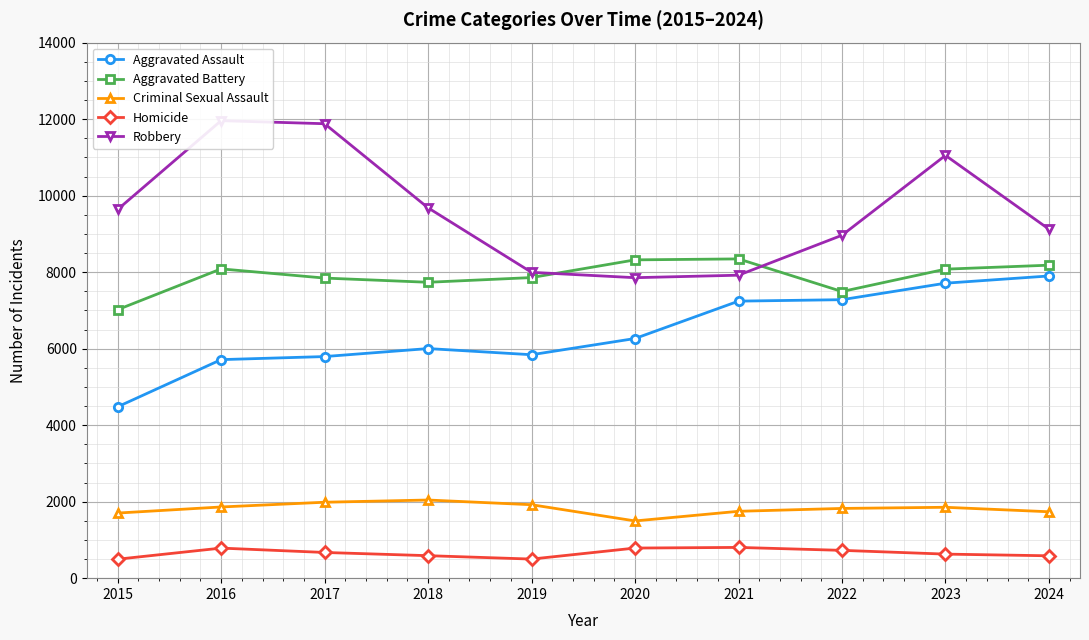

True or false: Robbery has a value of 16515 at 2018.

False